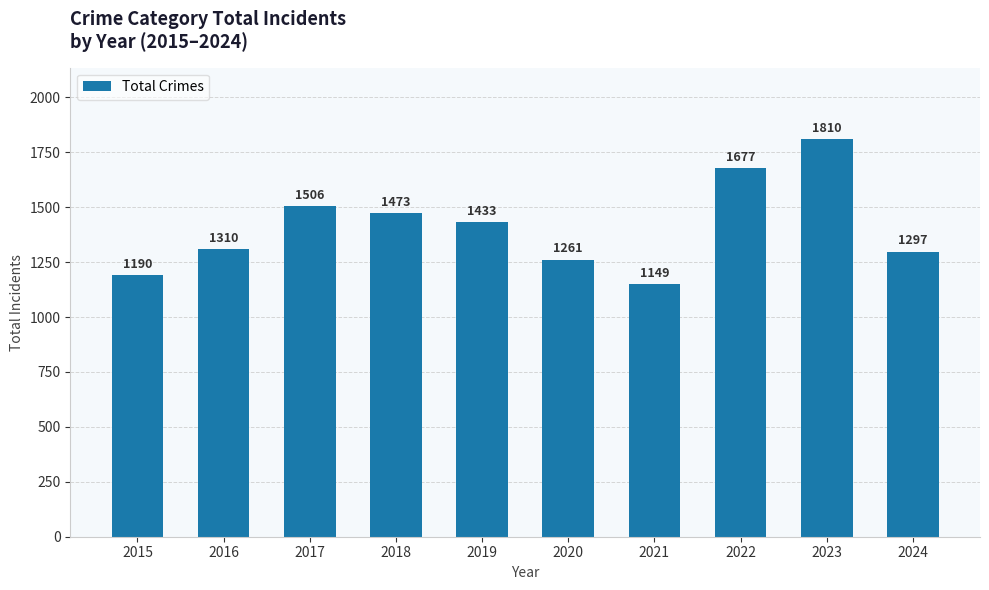

What is the maximum value shown in the chart?

1810